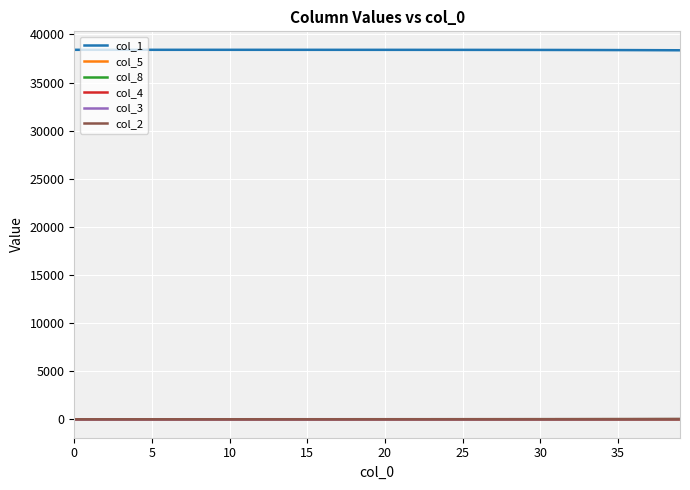

True or false: col_8 and col_1 intersect in this chart.

False